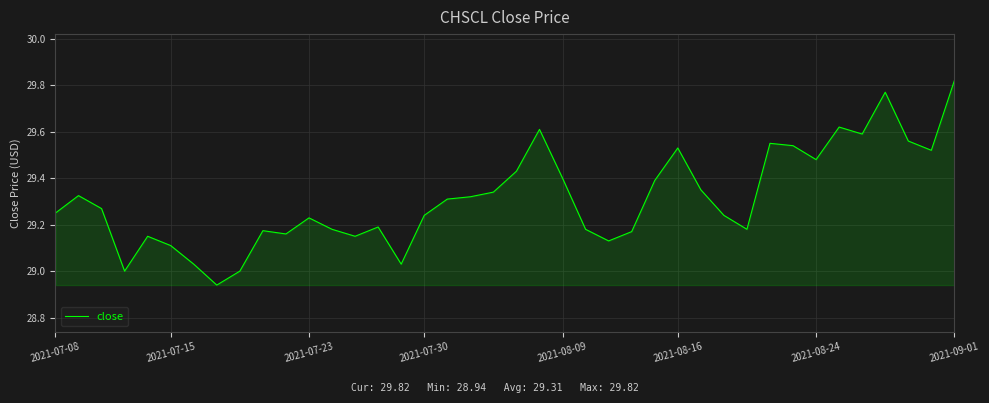

What is the difference between the maximum and minimum values?

0.9